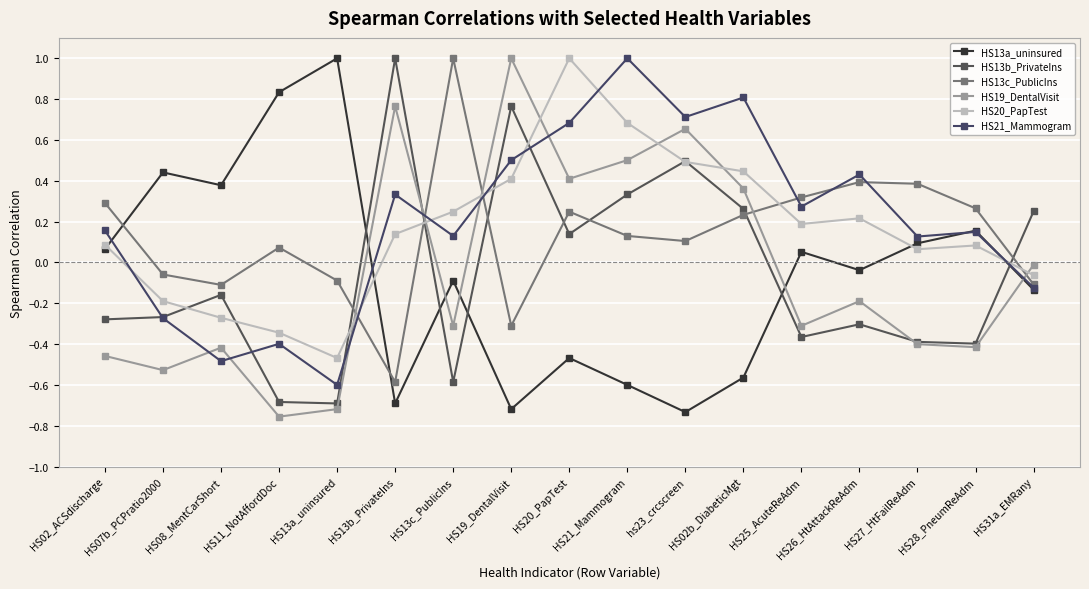

At which category does the chart reach its peak across all series?

HS13a_uninsured